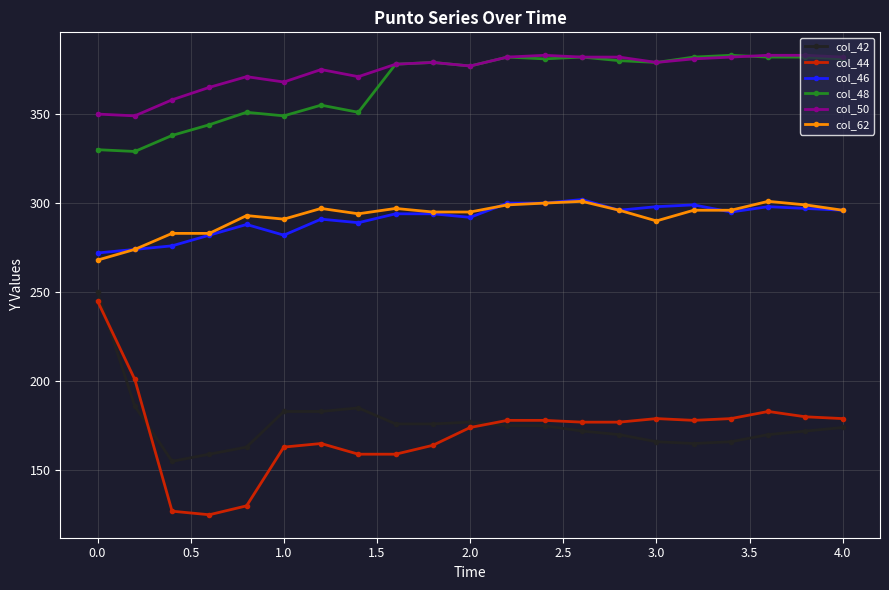

At how many categories does at least one series exceed 126?

21